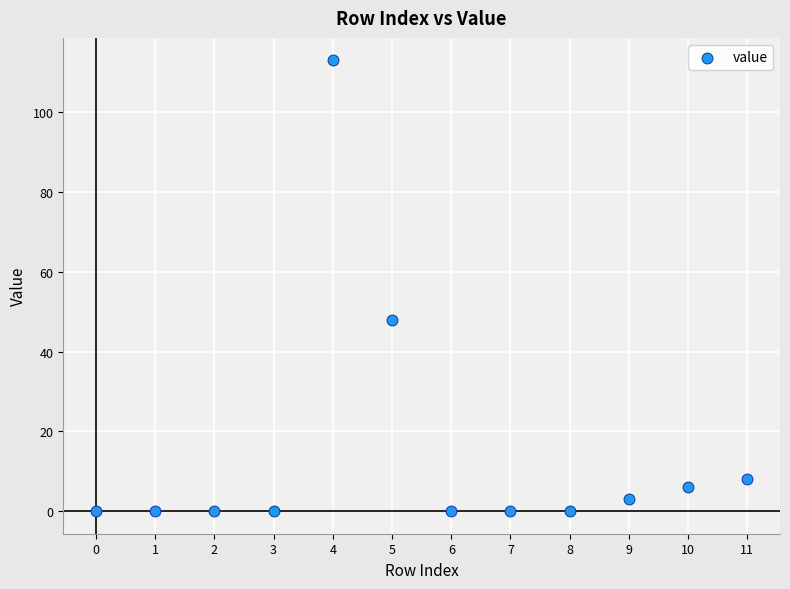

What is the range of X values (max minus min)?

11